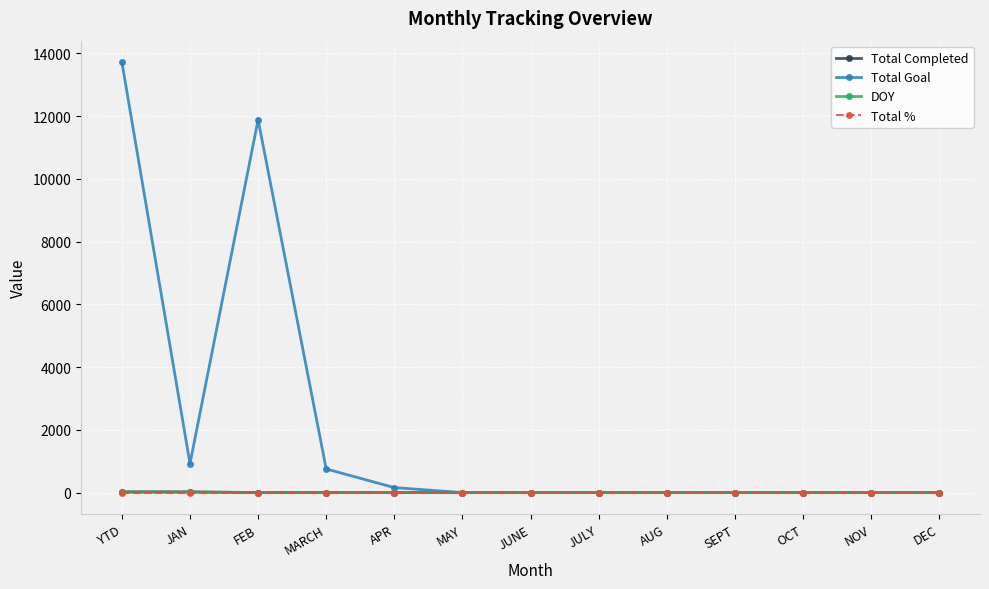

What are all the series names shown in the legend?

Total Completed, Total Goal, DOY, Total %